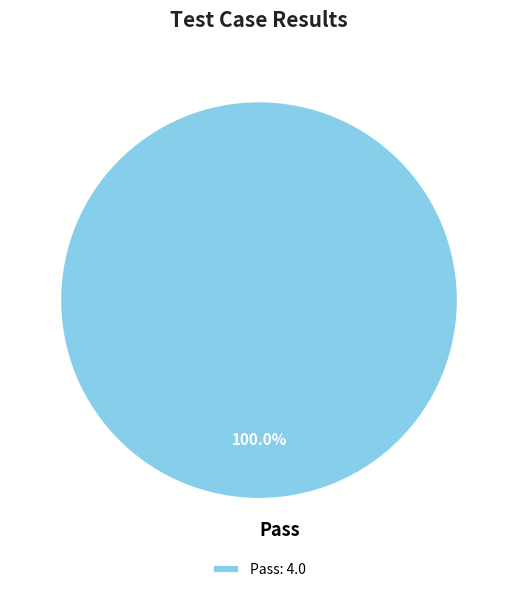

Does any single category account for the majority?

Yes